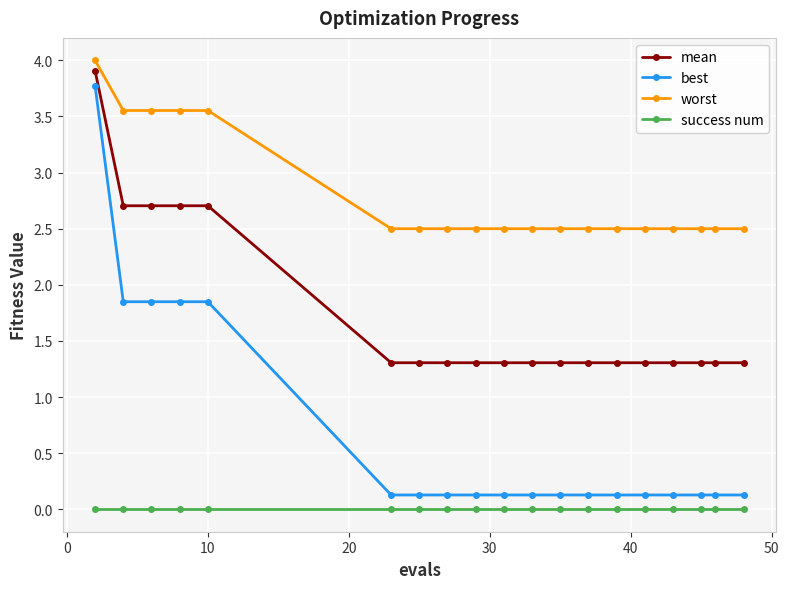

Rank the series by their maximum value, from highest to lowest.

worst, mean, best, success num